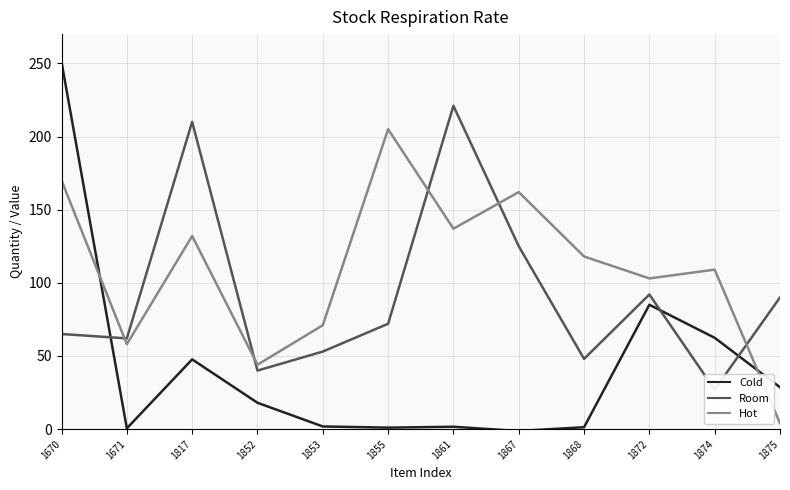

Where is the first local minimum for Room?

1671